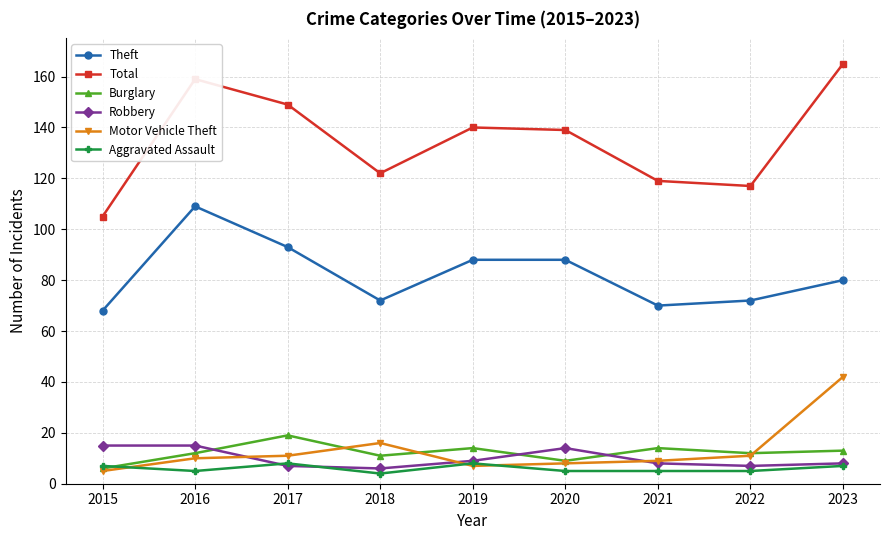

How many lines are shown in the chart?

6